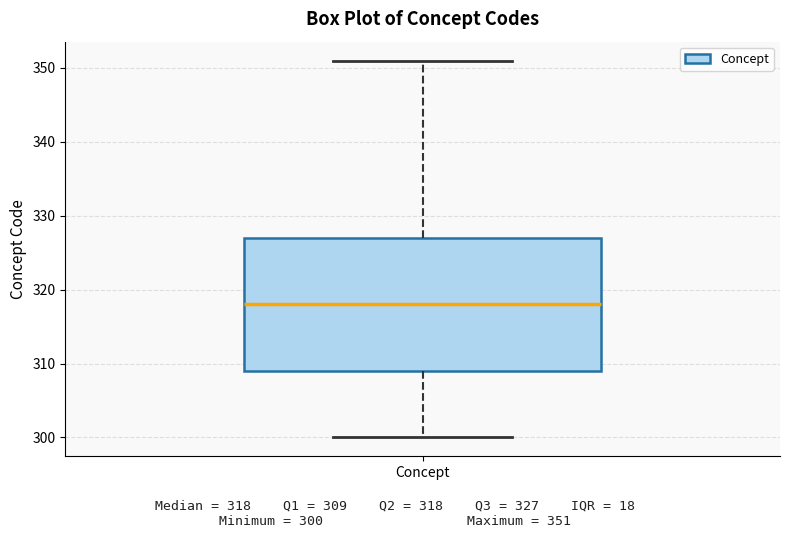

Read this box plot against the y-axis: the position of the median line, the range covered by the box, and the ends of both whiskers. The values are not printed on the chart, so give them approximately, as read against the axis.

median 318, box 309 to 327, whiskers 300 to 351